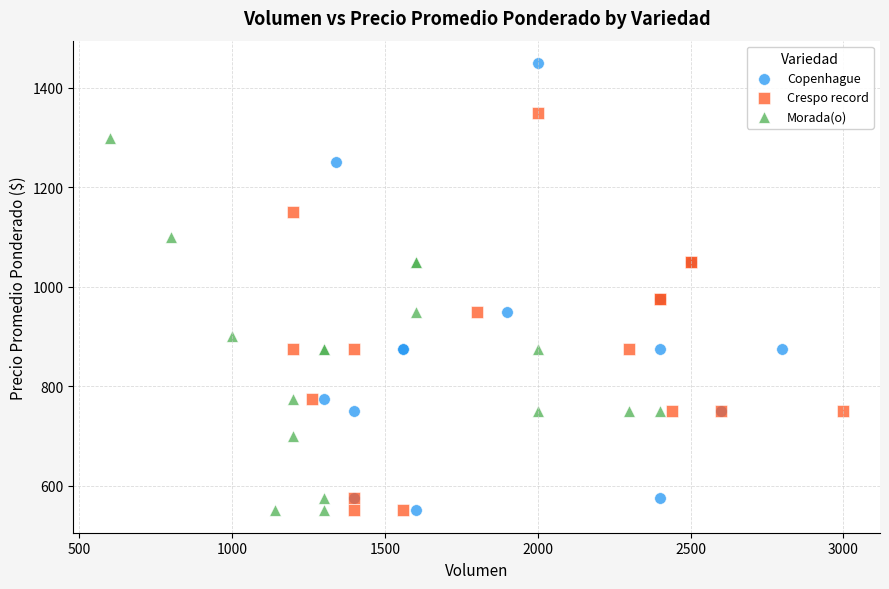

Which series contains the highest Y value?

Copenhague